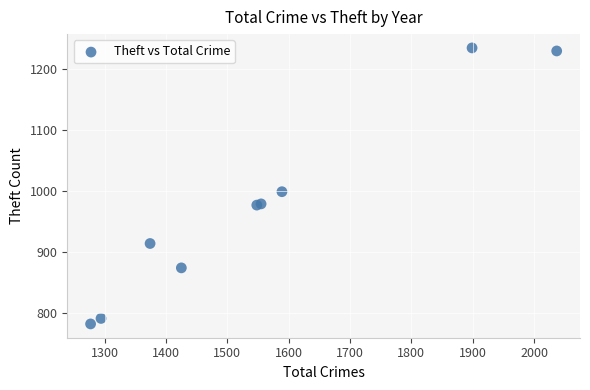

What Y value in the scatter plot is closest to 1008?

999